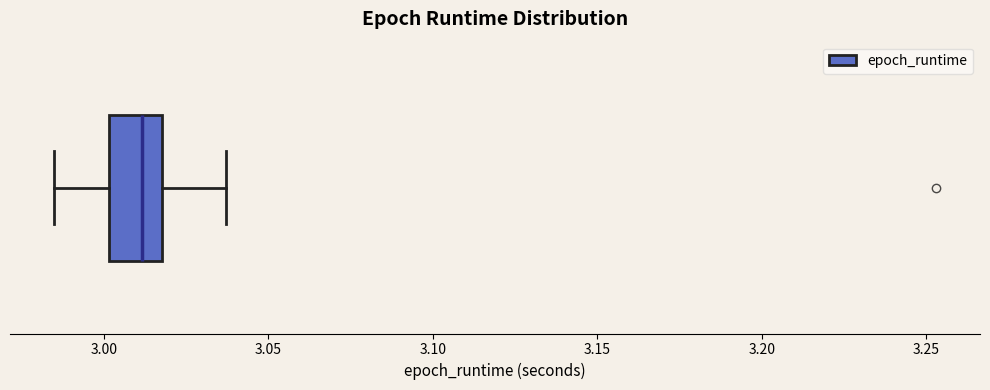

Where does the left whisker of the box end on the x-axis? The values are not printed on the chart, so give them approximately, as read against the axis.

2.985